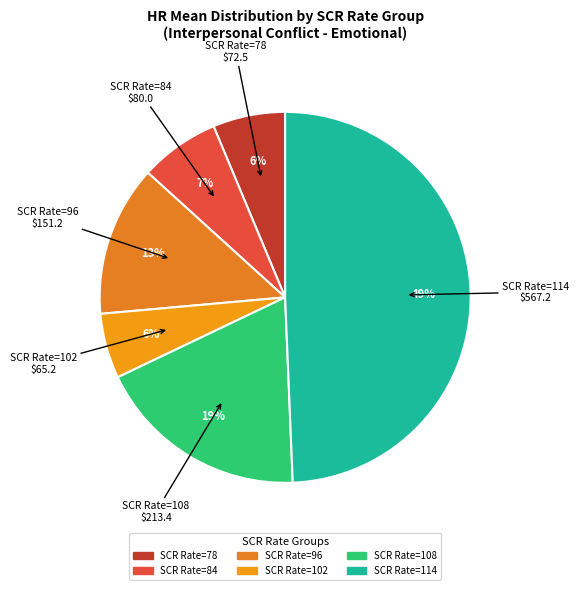

How many segments does this pie chart have?

6